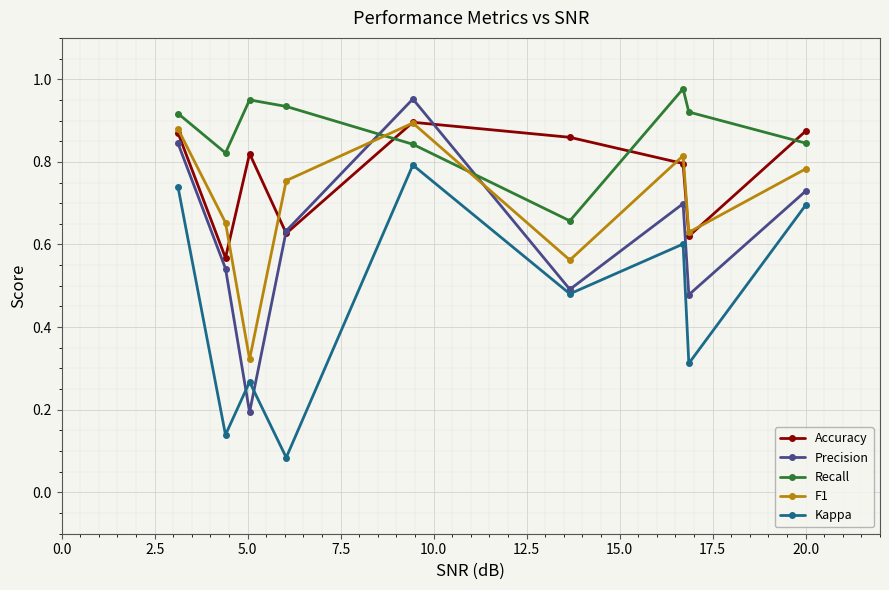

How many F1 values are between 0 and 1?

9